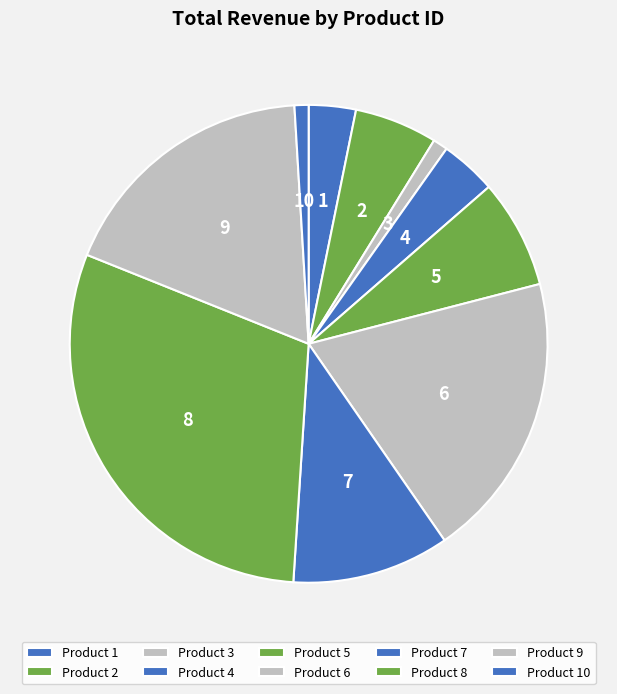

Does 3 represent more than half of the total?

No